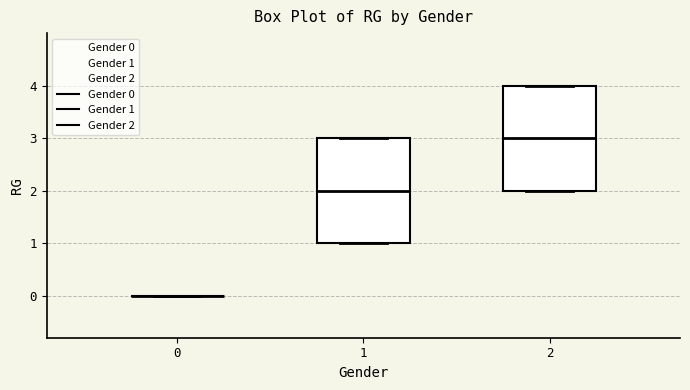

Reading left to right, transcribe this box plot: for each box, give where its median line is, the range the box spans, and where its two whiskers end, as read against the y-axis. The values are not printed on the chart, so give them approximately, as read against the axis.

0: box collapsed to a line at 0, whiskers 0 to 0
1: median 2, box 1 to 3, whiskers 1 to 3
2: median 3, box 2 to 4, whiskers 2 to 4